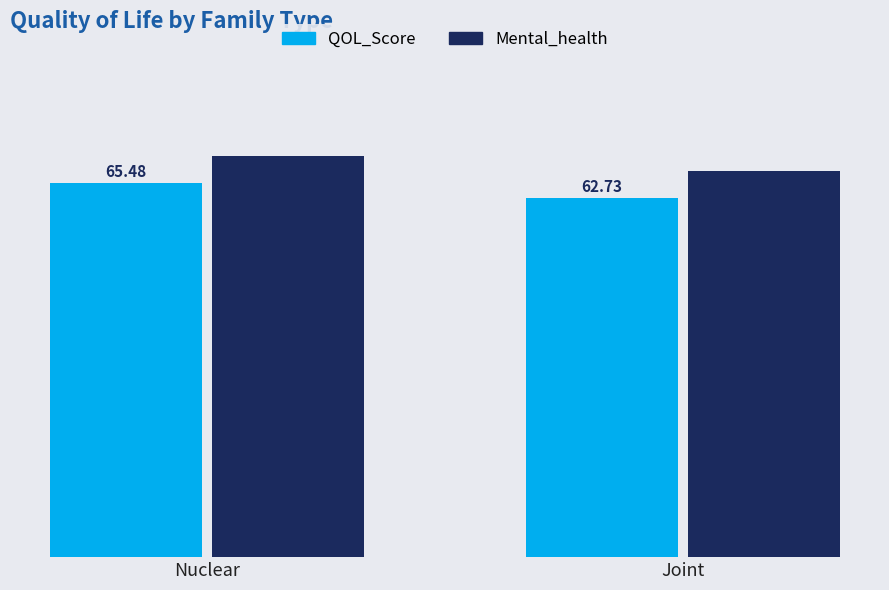

At which category is the sum across all series the highest?

Nuclear